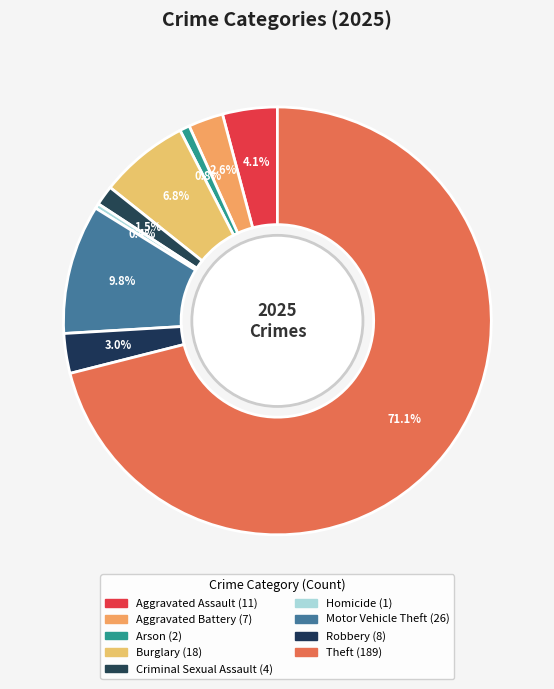

Count the number of slices in the pie.

9